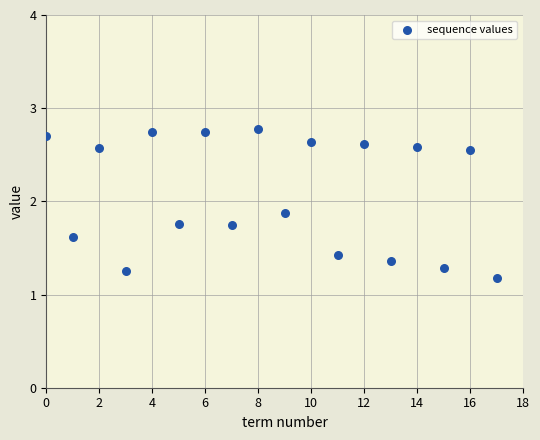

What Y value in the scatter plot is closest to 1?

1.2